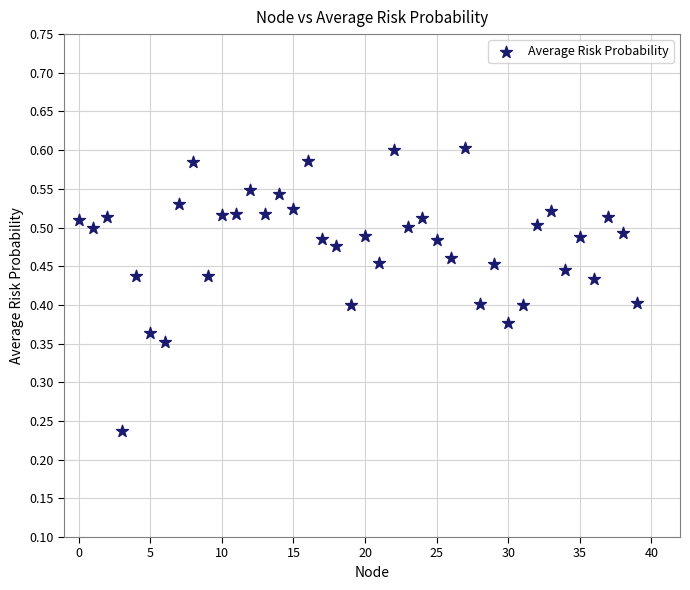

How many data points are displayed?

40